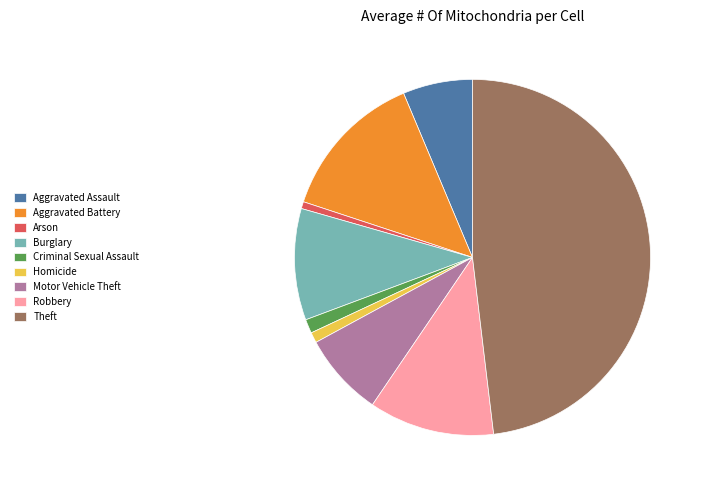

Which category has the biggest portion of the pie?

Theft